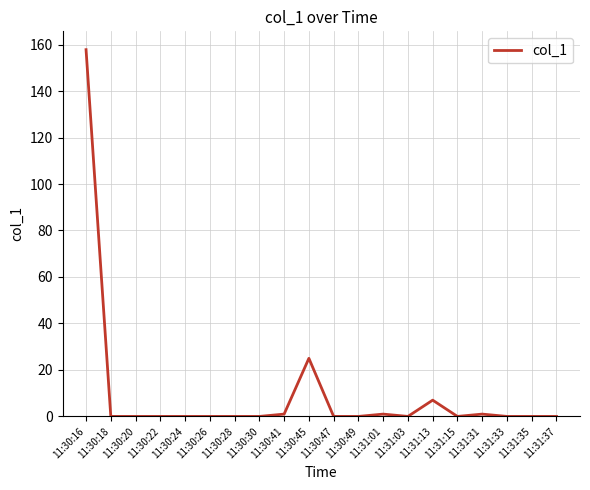

What position from the right is 11:30:16?

20